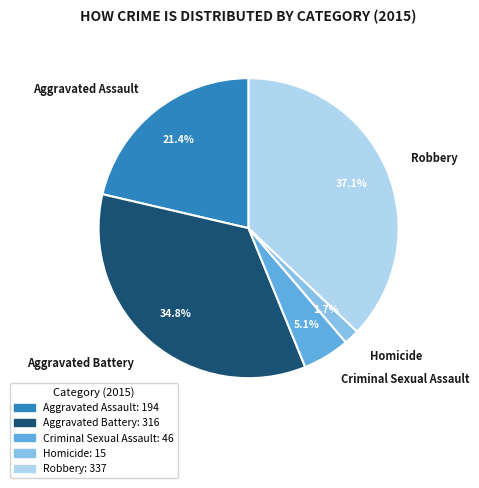

What percentage is the Homicide slice, to the nearest percent?

2%